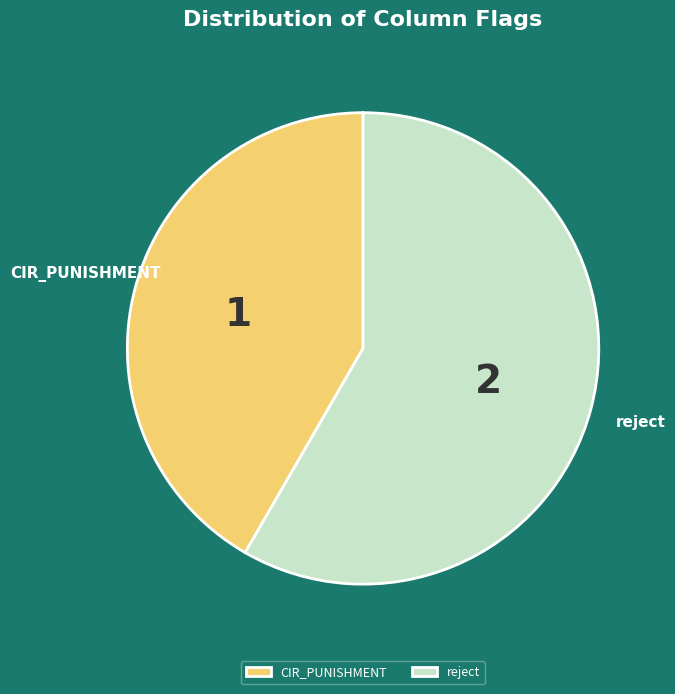

Is the sum of CIR_PUNISHMENT and reject greater than half?

Yes